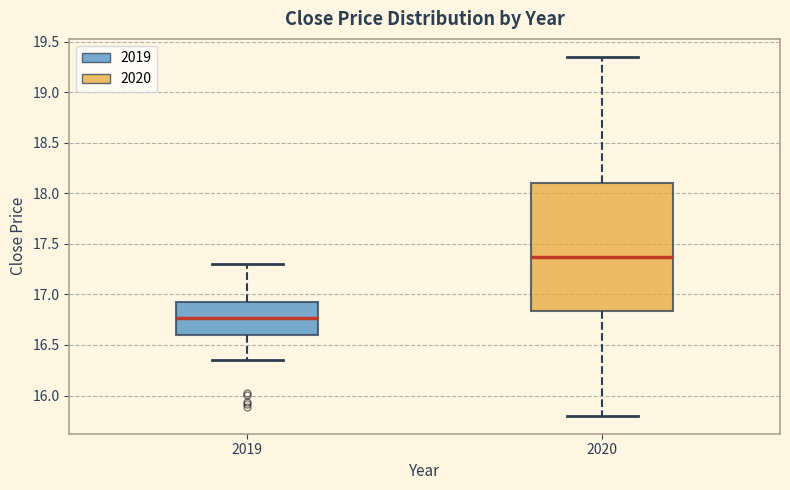

Which box is the tallest, from its lower edge to its upper edge?

2020